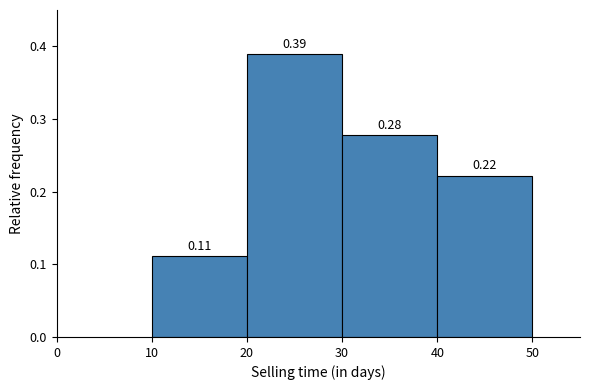

How tall is the bar that spans 10 to 20 on the x-axis?

0.11